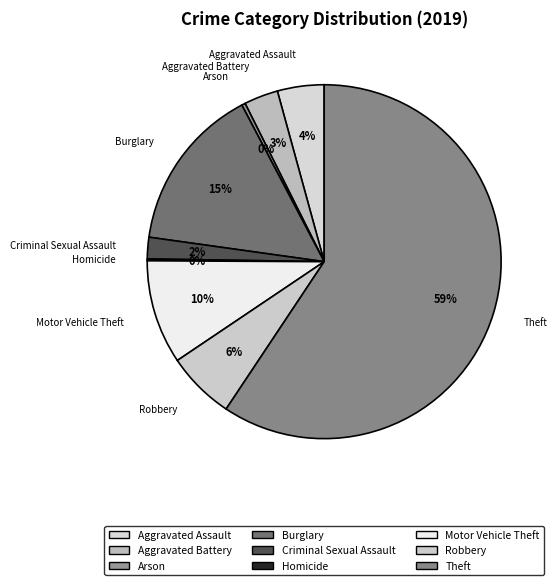

Do Aggravated Assault and Arson together represent more than half of the pie?

No